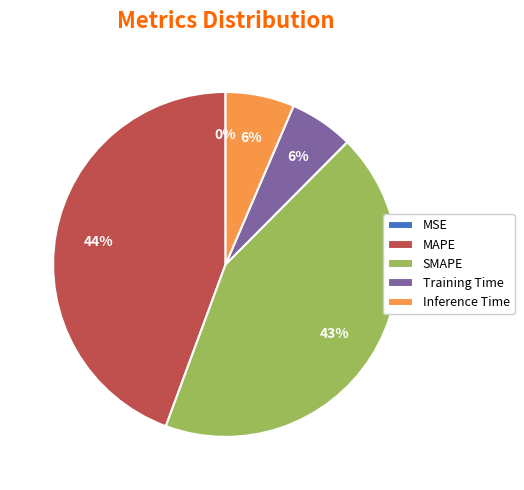

Which has a higher value, MAPE or Training Time?

MAPE